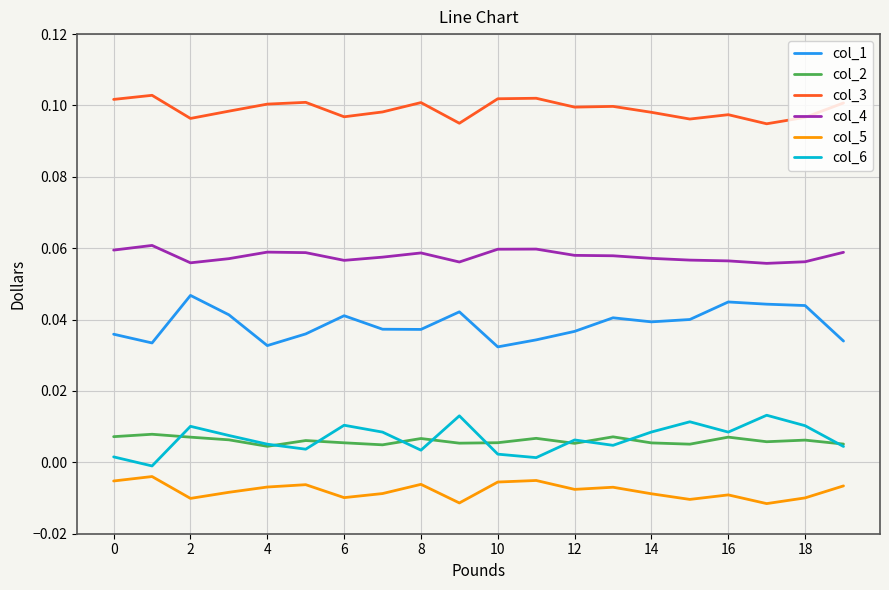

How many lines are shown in the chart?

6